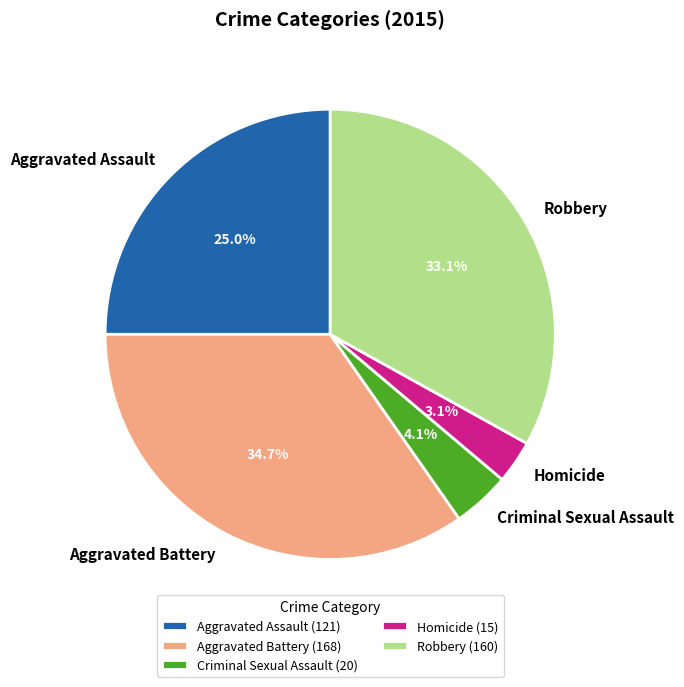

Does Aggravated Assault represent more than half of the total?

No